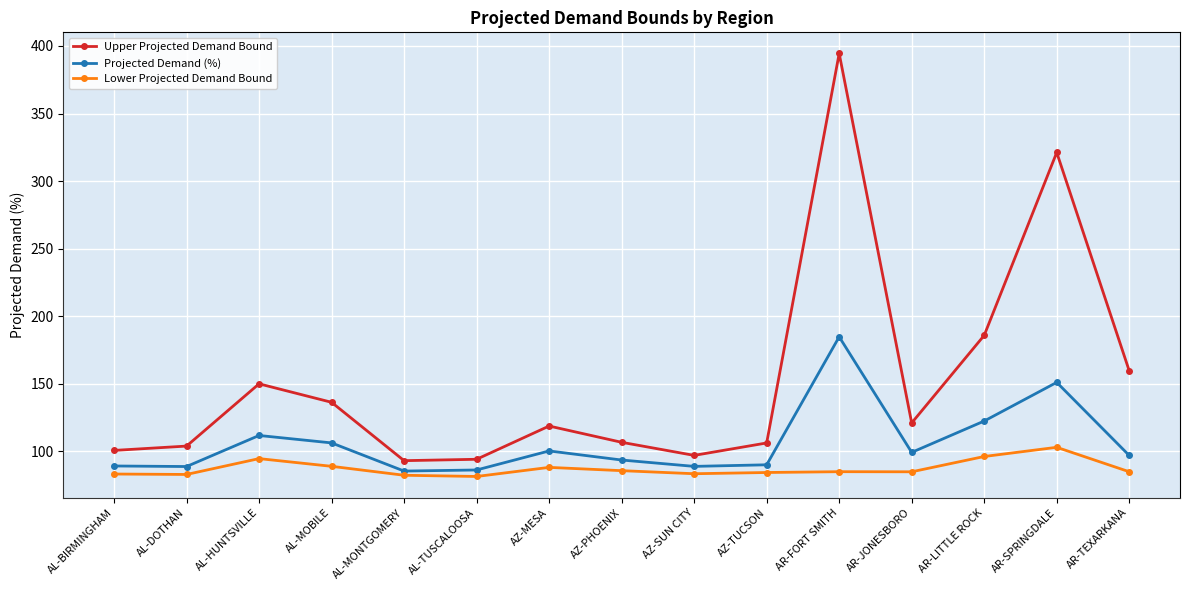

What is the label of the 14th point from the left?

AR-SPRINGDALE